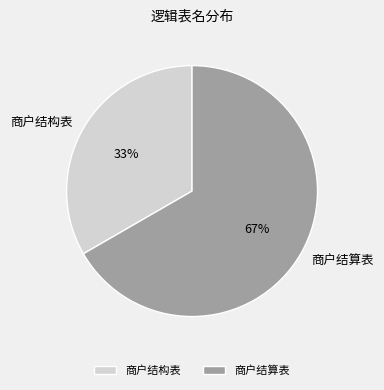

To the nearest percent, what percentage of the pie is 商户结构表?

33%